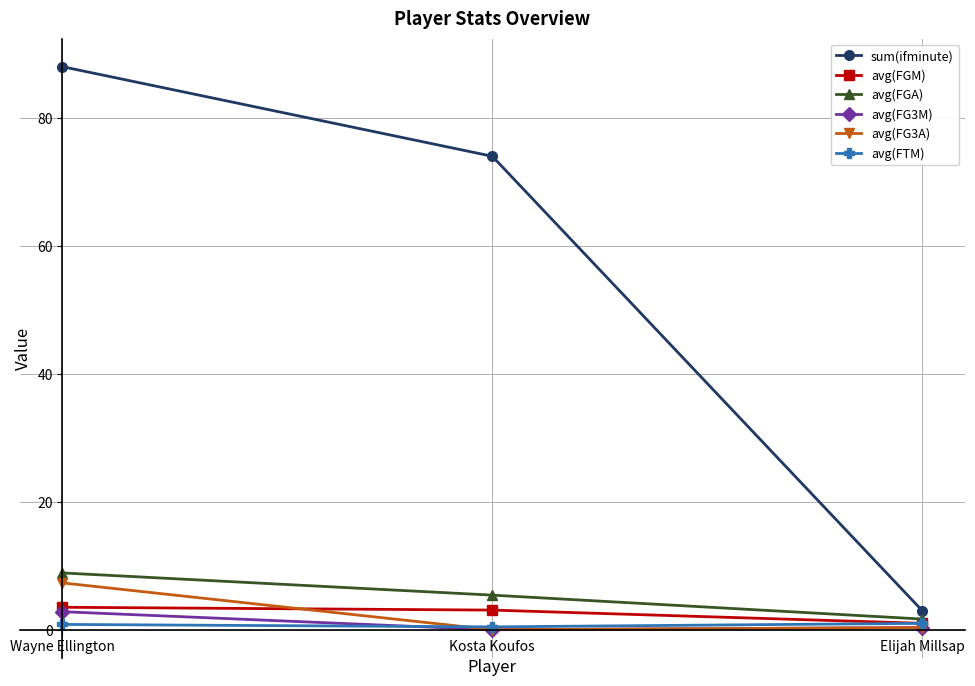

Is it true that avg(FGA) equals 8.9 at Wayne Ellington?

True